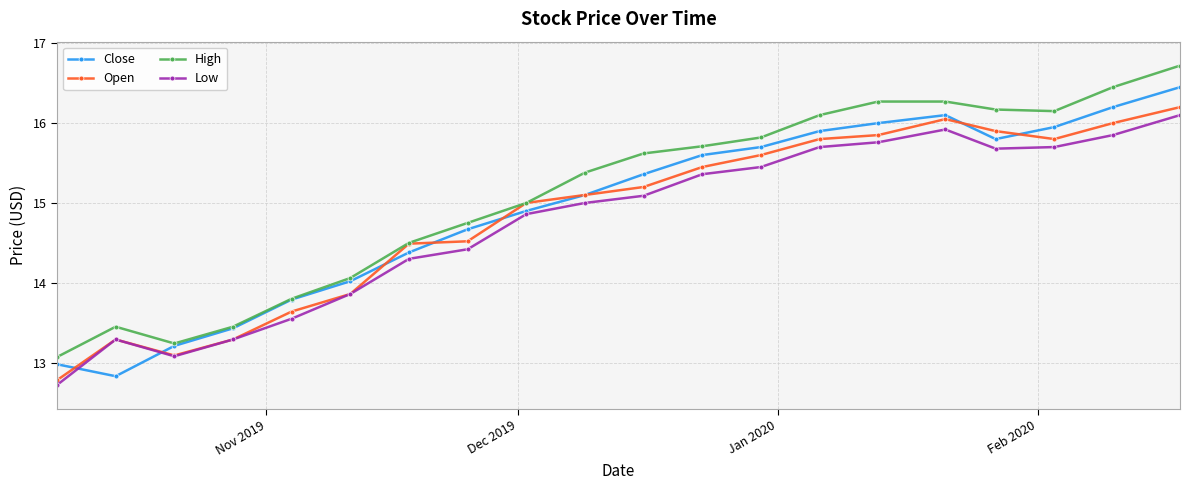

List the series in order of their overall mean, lowest first.

Low, Open, Close, High